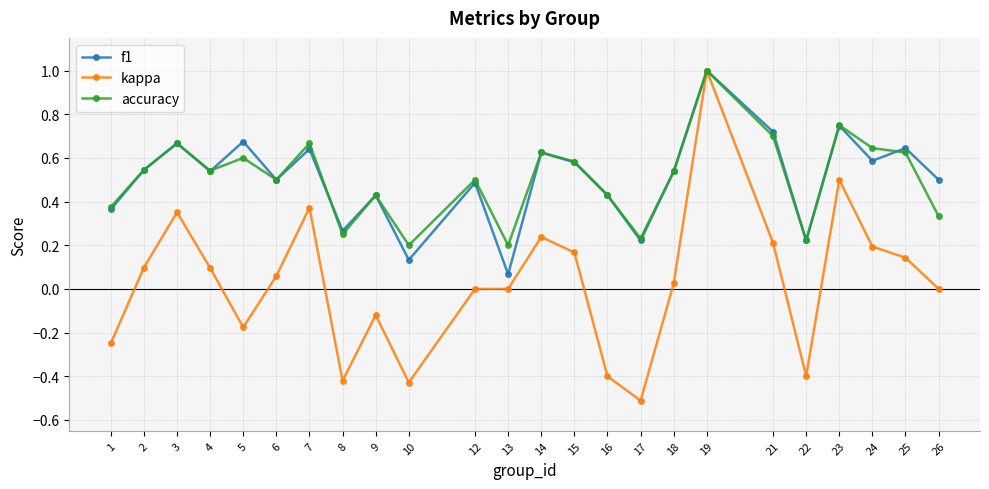

Which series has the largest range (max minus min)?

kappa